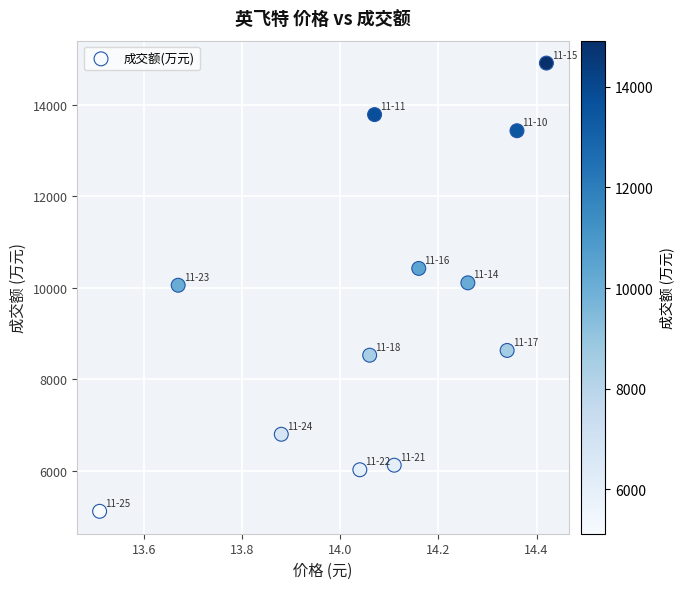

What is the range of Y values (max minus min)?

9797